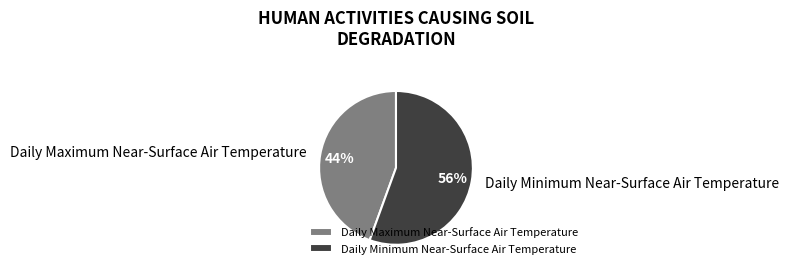

Does Daily Minimum Near-Surface Air Temperature account for over 50% of the chart?

Yes